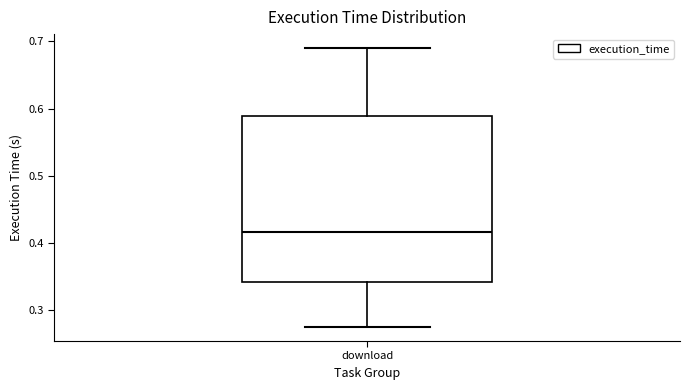

Transcribe this box plot: give where the median line is, the range the box spans, and where the two whiskers end, as read against the y-axis. The values are not printed on the chart, so give them approximately, as read against the axis.

median 0.42, box 0.34 to 0.59, whiskers 0.28 to 0.69